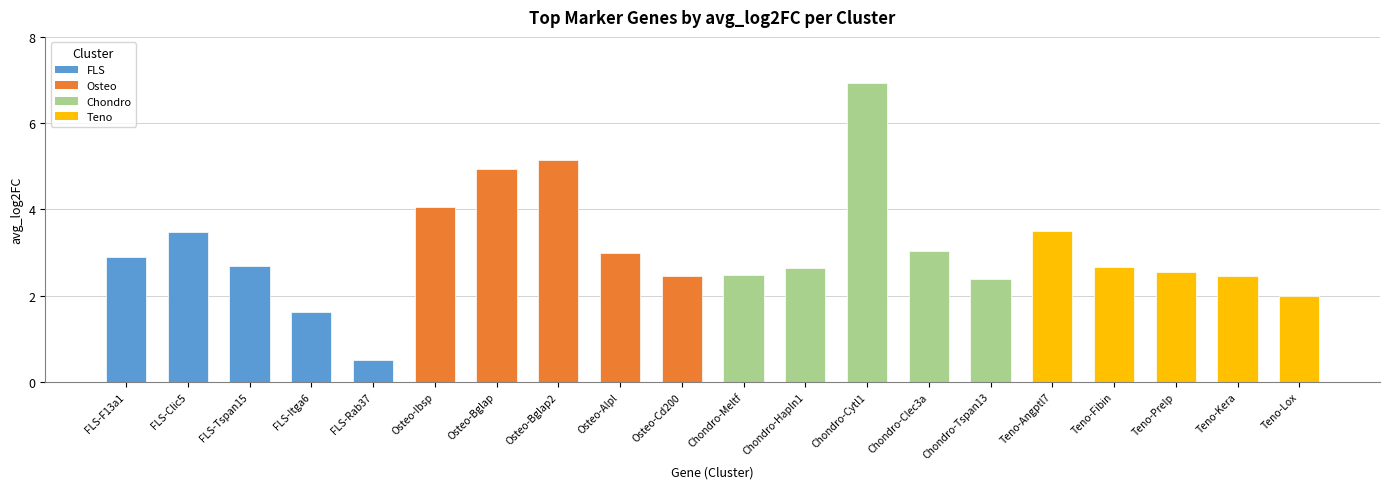

What is the label of the 20th bar from the left?

Teno-Lox